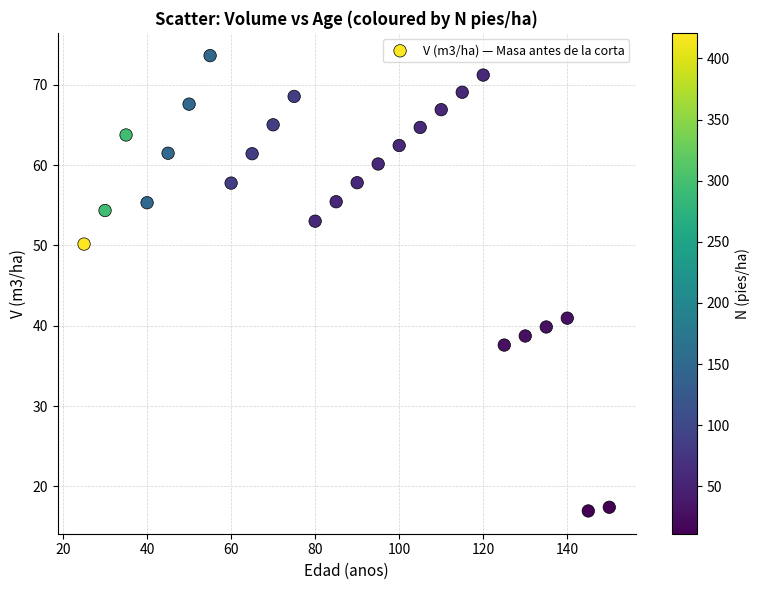

What is the range of Y values (max minus min)?

56.7